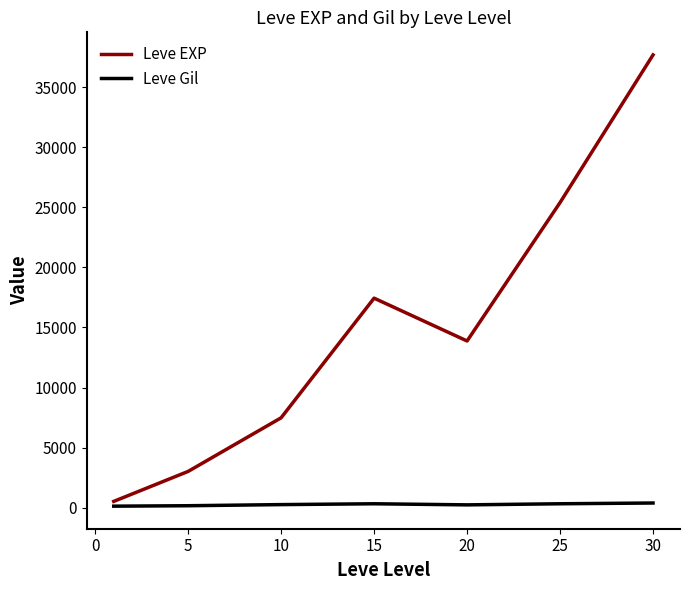

What are all the series names shown in the legend?

Leve EXP, Leve Gil